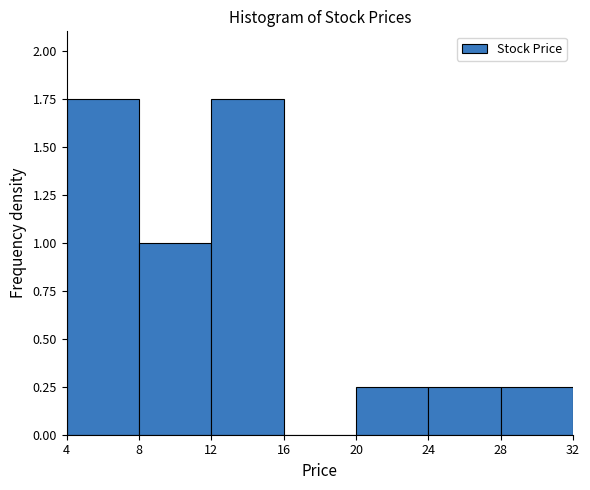

How tall is the bar that spans 12 to 16 on the x-axis? The values are not printed on the chart, so give them approximately, as read against the axis.

1.75